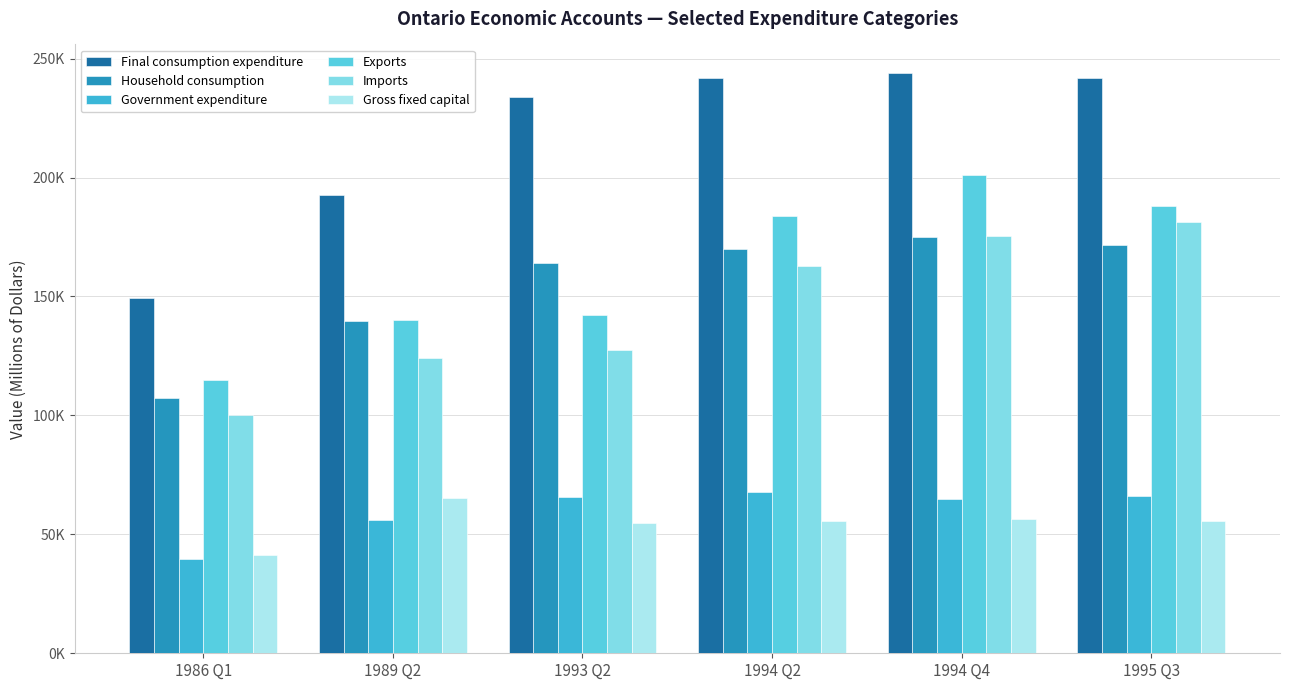

What is the label of the 4th bar from the left?

1994 Q2